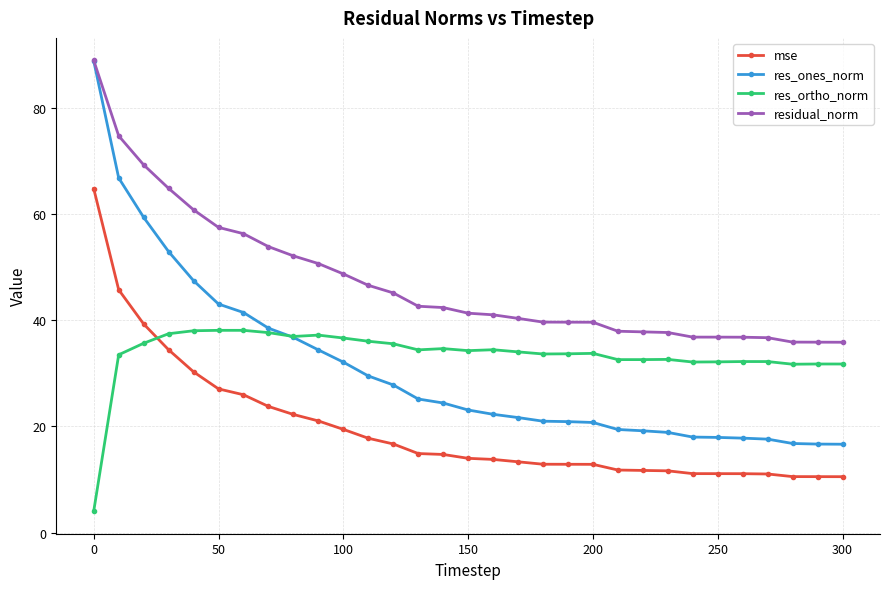

What is the greatest value displayed?

88.9